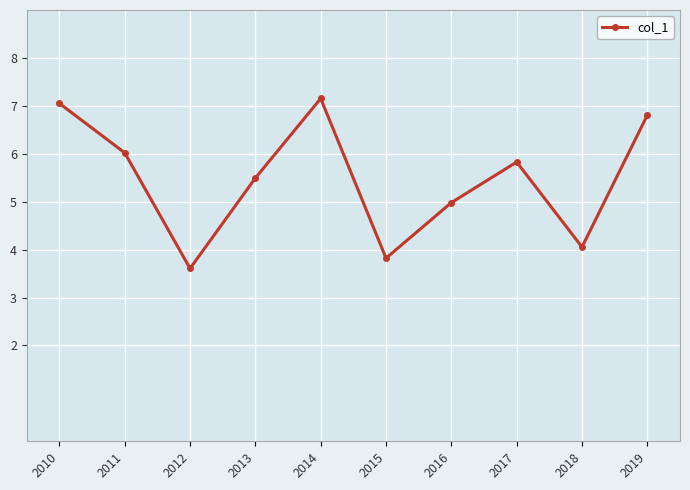

What value does the data have at 2018?

4.1